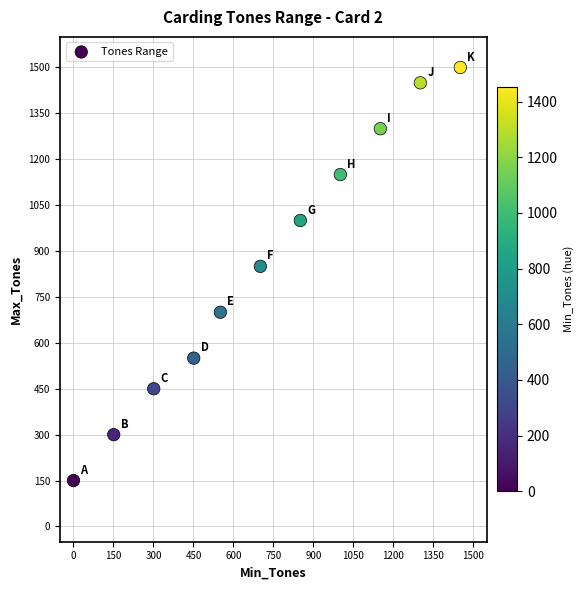

What is the range of X values (max minus min)?

1451